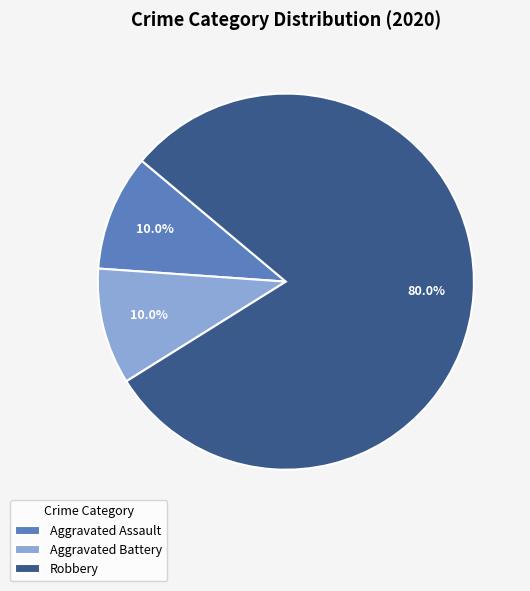

What is the ratio of the value at Aggravated Assault to the value at Aggravated Battery?

1.0